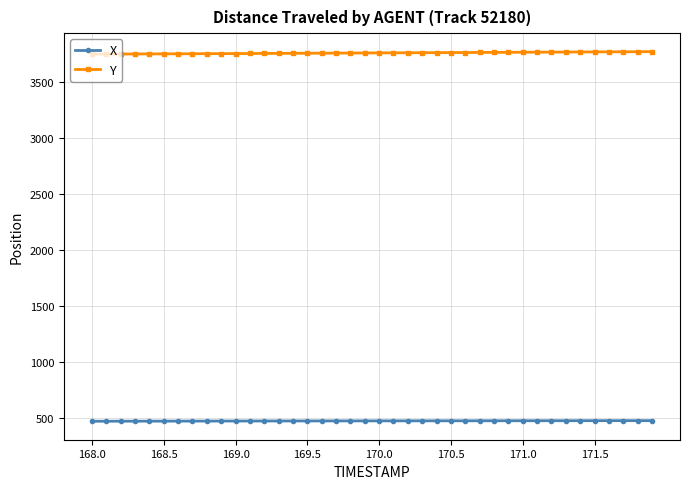

What is the greatest value displayed?

3769.5